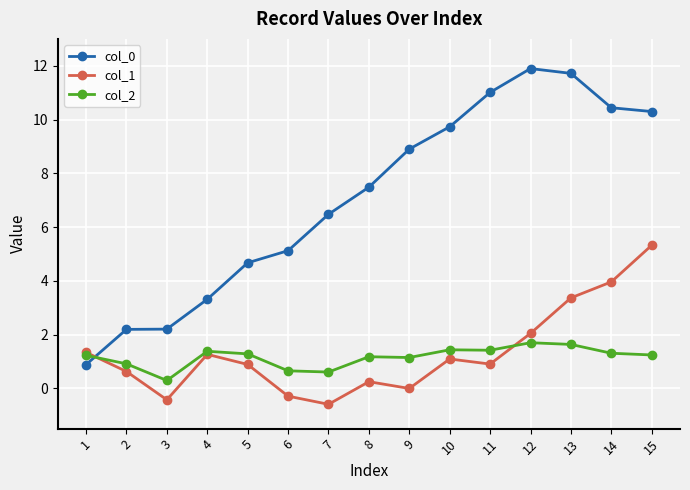

The col_0 series shows 11.2 at 8. True or false?

False